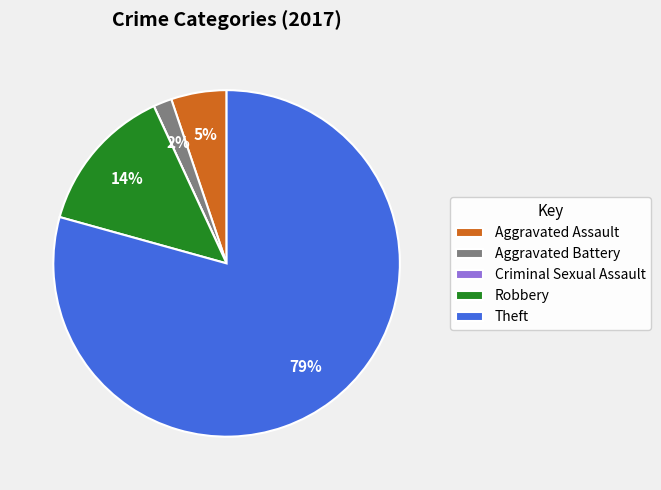

Which category has the biggest portion of the pie?

Theft